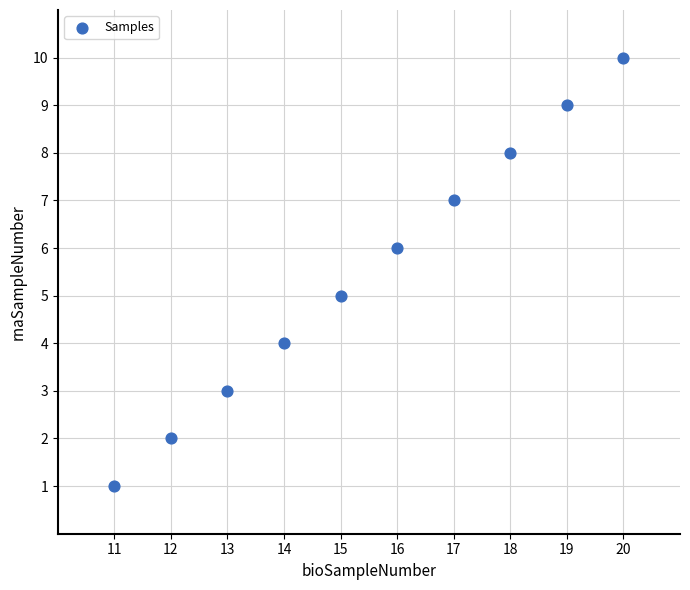

What is the average Y value?

6